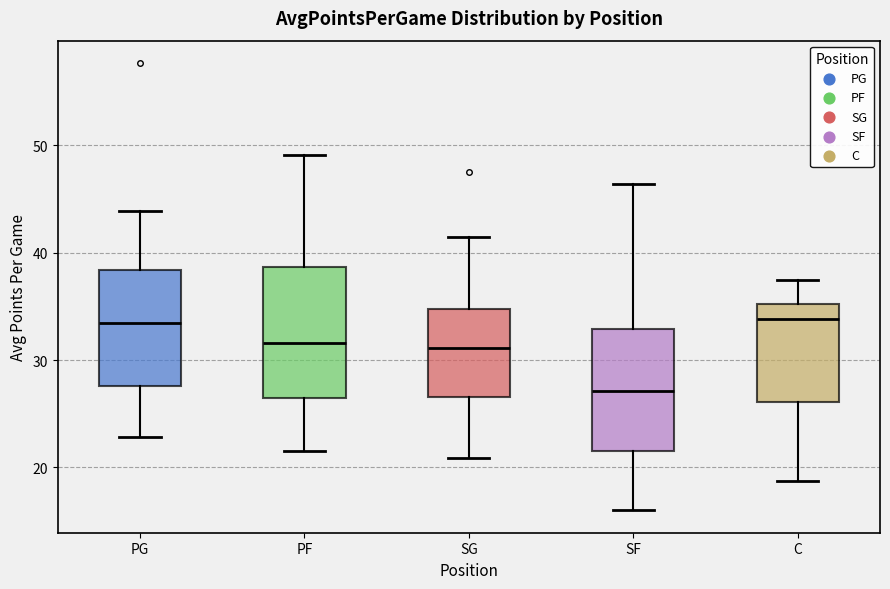

Reading left to right, read every box against the y-axis: the position of its median line, the range the box covers, and the ends of its whiskers. The values are not printed on the chart, so give them approximately, as read against the axis.

PG: median 33, box 28 to 38, whiskers 23 to 44
PF: median 32, box 27 to 39, whiskers 22 to 49
SG: median 31, box 27 to 35, whiskers 21 to 41
SF: median 27, box 22 to 33, whiskers 16 to 46
C: median 34, box 26 to 35, whiskers 19 to 37